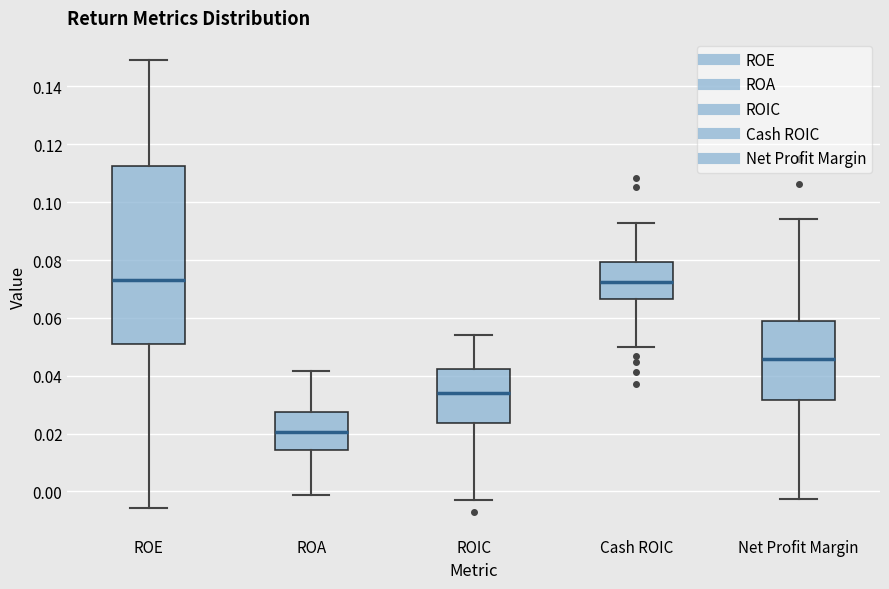

Reading left to right, read every box against the y-axis: the position of its median line, the range the box covers, and the ends of its whiskers. The values are not printed on the chart, so give them approximately, as read against the axis.

ROE: median 0.074, box 0.052 to 0.112, whiskers -0.006 to 0.150
ROA: median 0.020, box 0.014 to 0.028, whiskers -0.002 to 0.042
ROIC: median 0.034, box 0.024 to 0.042, whiskers -0.002 to 0.054
Cash ROIC: median 0.072, box 0.066 to 0.080, whiskers 0.050 to 0.092
Net Profit Margin: median 0.046, box 0.032 to 0.058, whiskers -0.002 to 0.094